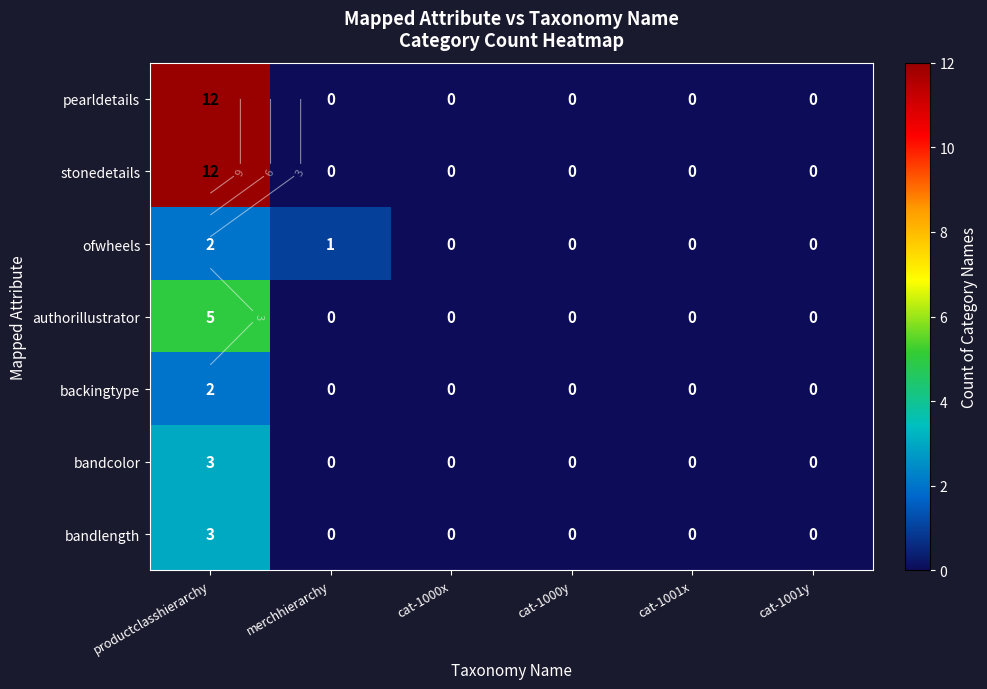

List the labels in order of stonedetails value, smallest first.

merchhierarchy, cat-1000x, cat-1000y, cat-1001x, cat-1001y, productclasshierarchy